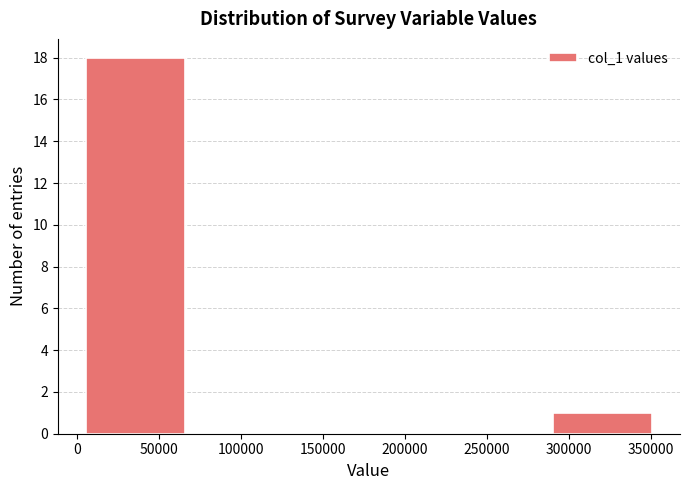

Reading left to right, transcribe this chart: for each bar, give the range it covers on the x-axis and its height. Neither the bar edges nor the heights are printed on the chart, so give them approximately, as read against the axes.

0 to 70000: 18
70000 to 140000: 0
140000 to 215000: 0
215000 to 285000: 0
285000 to 355000: 1